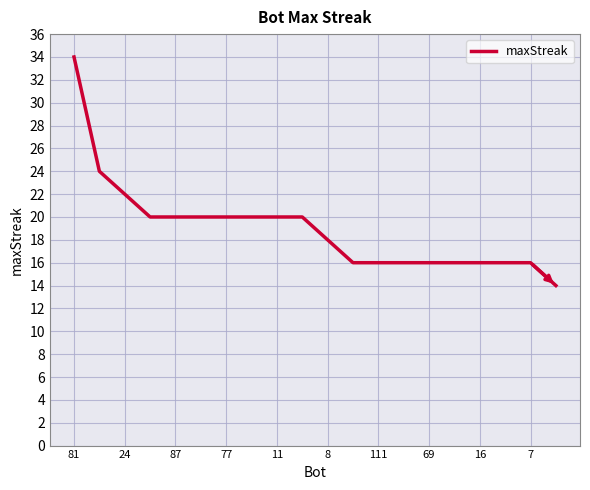

What is the greatest value displayed?

34